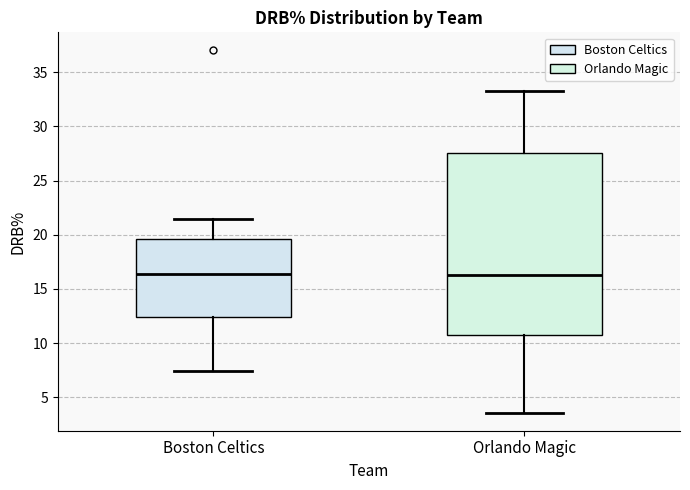

Reading left to right, read every box against the y-axis: the position of its median line, the range the box covers, and the ends of its whiskers. The values are not printed on the chart, so give them approximately, as read against the axis.

Boston Celtics: median 16.5, box 12.5 to 19.5, whiskers 7.5 to 21.5
Orlando Magic: median 16.5, box 10.5 to 27.5, whiskers 3.5 to 33.5